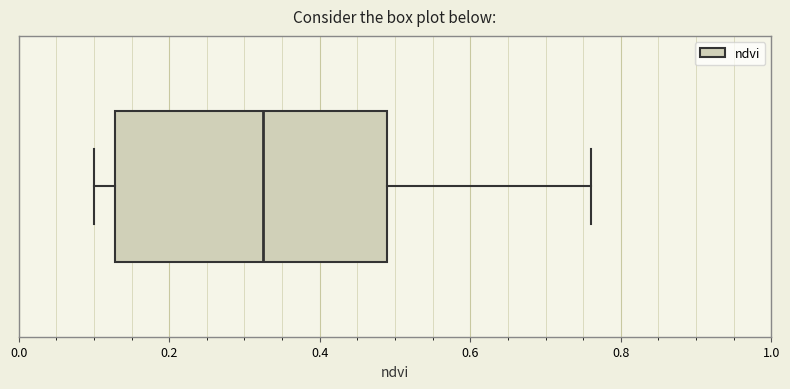

Read this box plot against the x-axis: the position of the median line, the range covered by the box, and the ends of both whiskers. The values are not printed on the chart, so give them approximately, as read against the axis.

median 0.32, box 0.12 to 0.50, whiskers 0.10 to 0.76